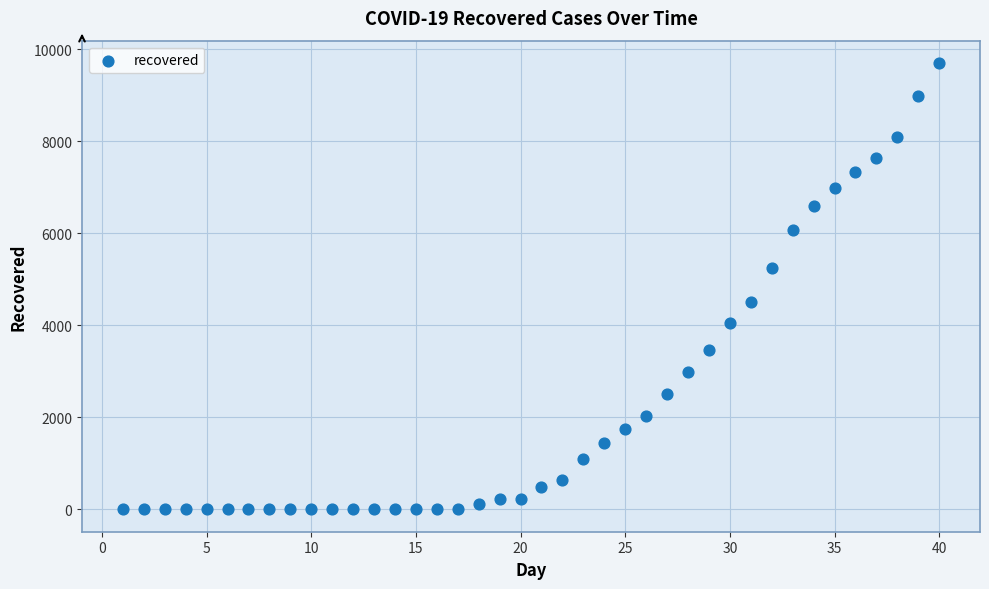

What is the range of Y values (max minus min)?

9703